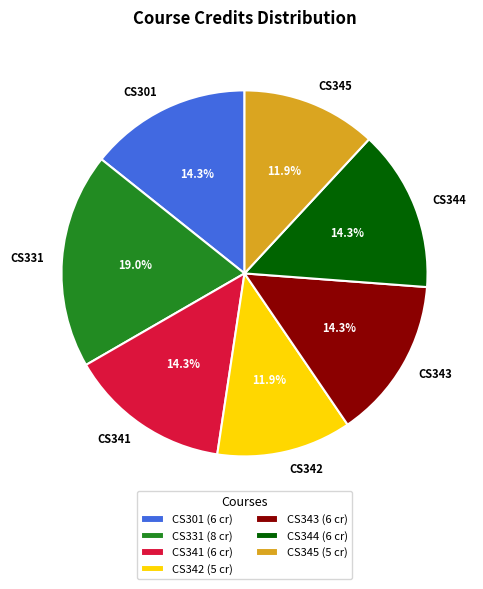

Count the number of slices in the pie.

7